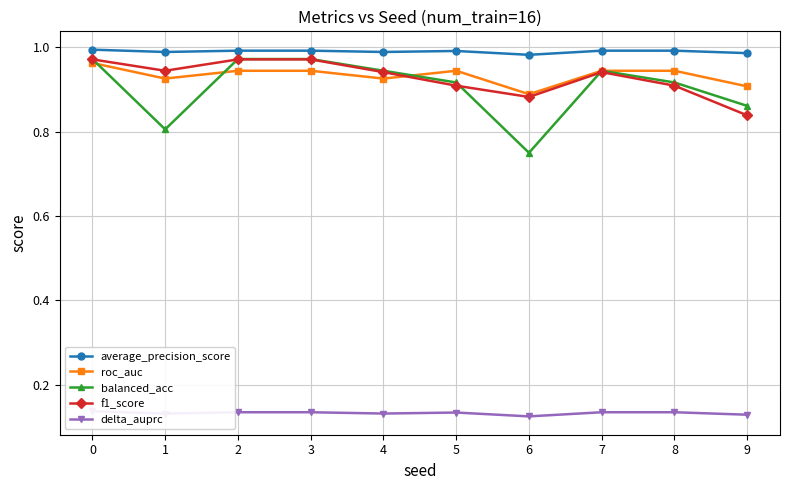

Reading left to right, what are all the values shown in this chart?

average_precision_score: 1.0	1.0	1.0	1.0	1.0	1.0	1.0	1.0	1.0	1.0
roc_auc: 1.0	0.9	0.9	0.9	0.9	0.9	0.9	0.9	0.9	0.9
balanced_acc: 1.0	0.8	1.0	1.0	0.9	0.9	0.8	0.9	0.9	0.9
f1_score: 1.0	0.9	1.0	1.0	0.9	0.9	0.9	0.9	0.9	0.8
delta_auprc: 0.1	0.1	0.1	0.1	0.1	0.1	0.1	0.1	0.1	0.1